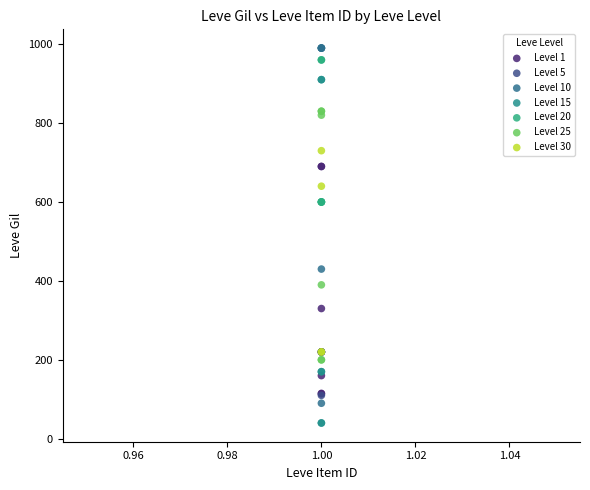

Which series contains the lowest Y value?

Level 15